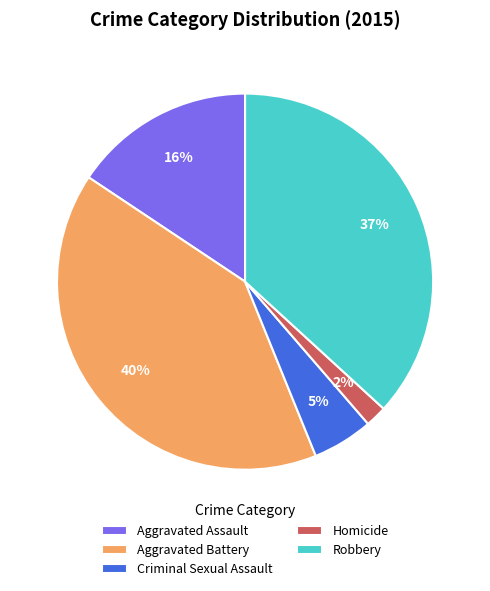

What percentage is the Aggravated Battery slice, to the nearest percent?

40%